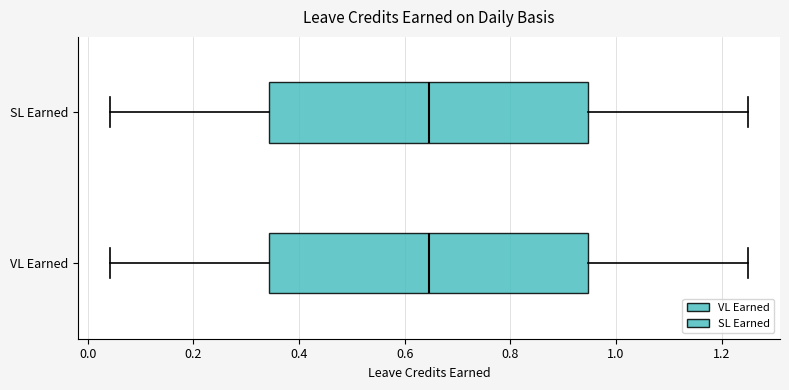

Where does the left whisker of the box for VL Earned end on the x-axis? The values are not printed on the chart, so give them approximately, as read against the axis.

0.04